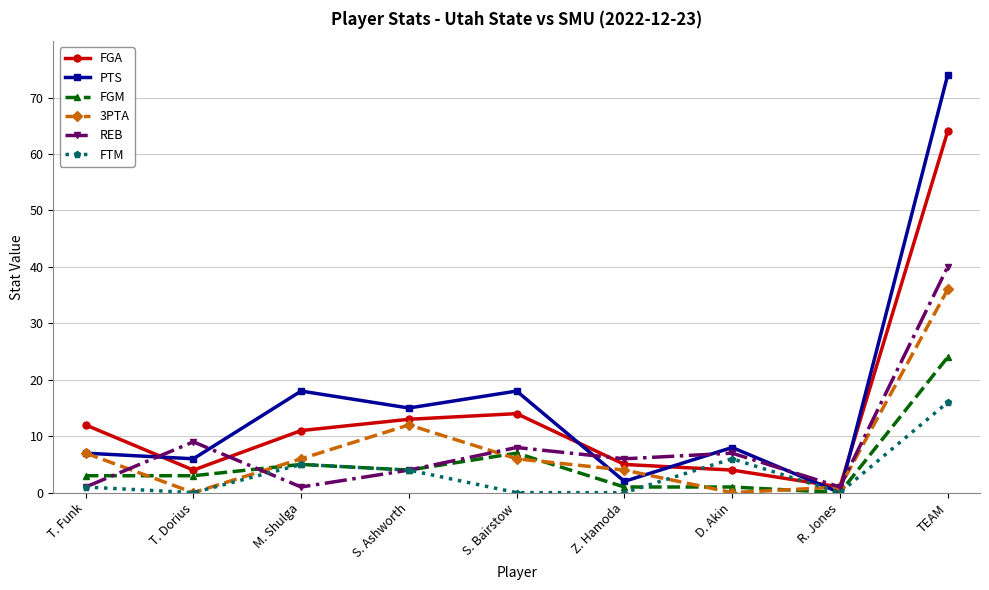

At which category does the chart reach its peak across all series?

TEAM